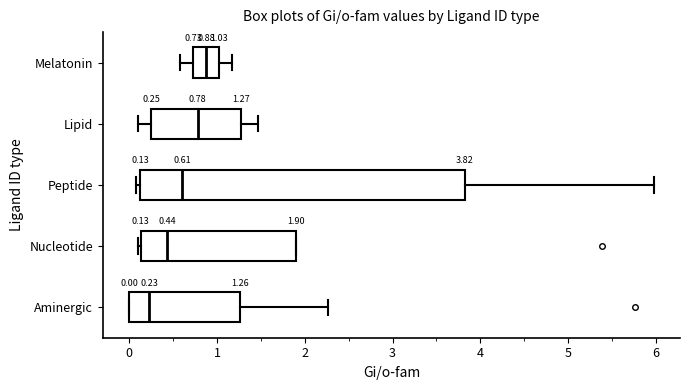

Which box is the widest, from its left edge to its right edge?

Peptide